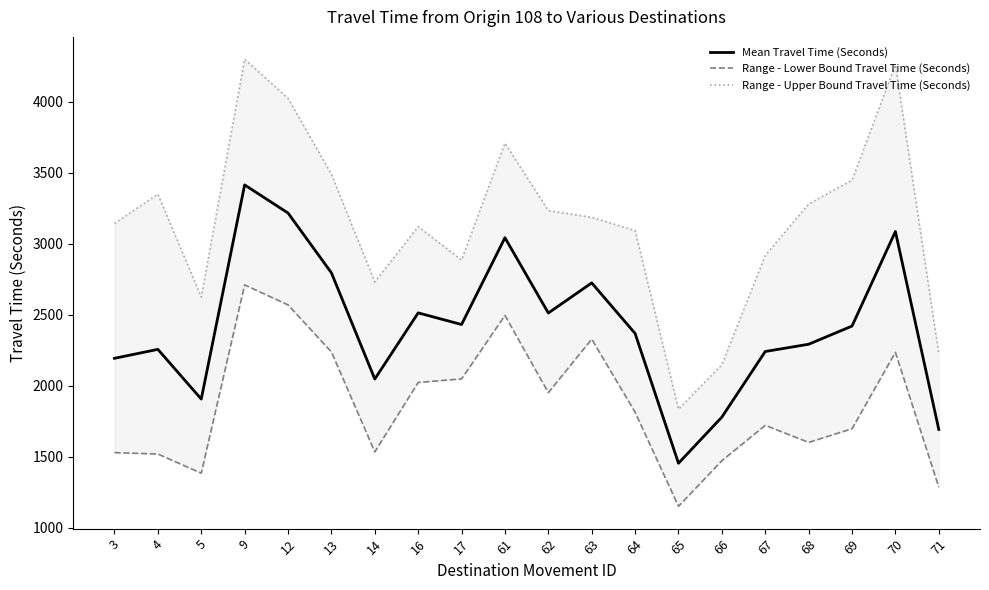

True or false: Range - Upper Bound Travel Time (Seconds) and Mean Travel Time (Seconds) intersect in this chart.

False